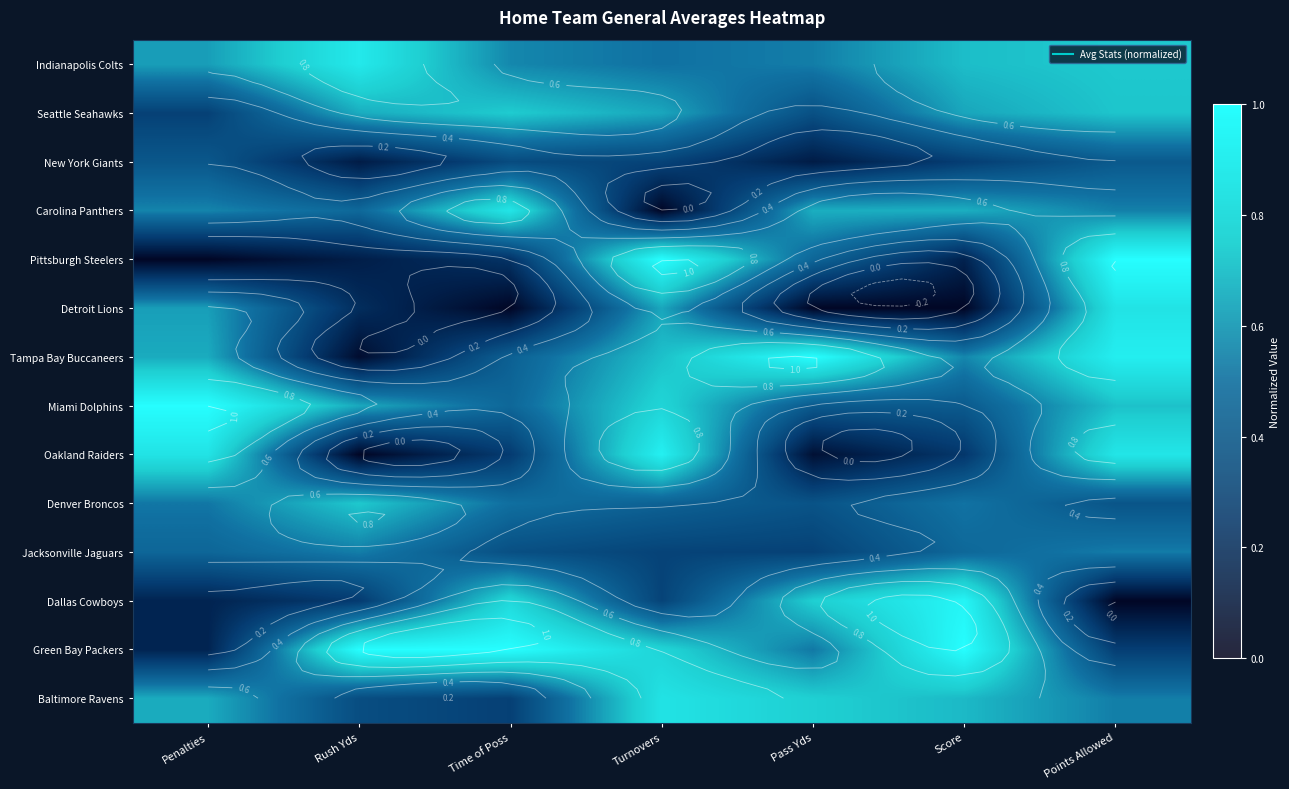

What is the spread (max minus min) of values at Score?

1.0